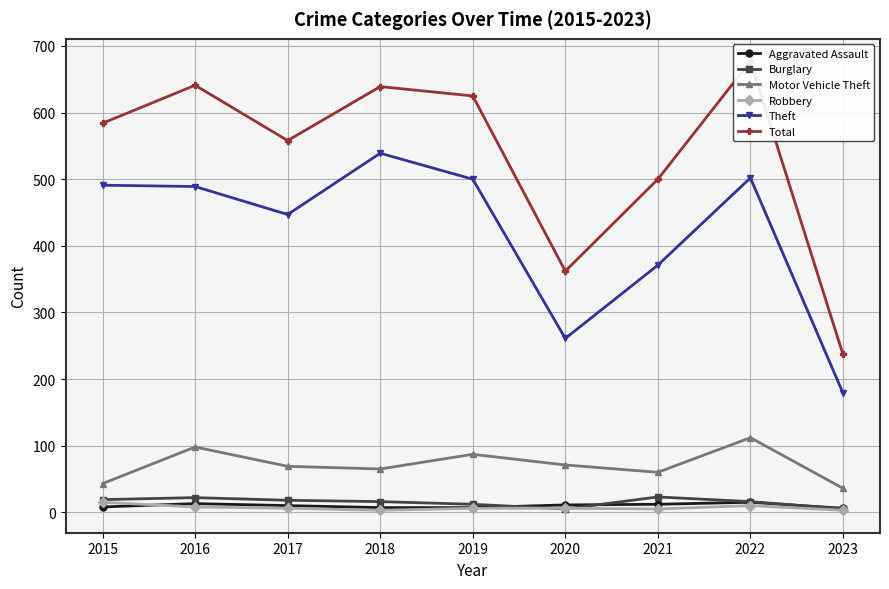

What is the sum of all Theft values?

3779